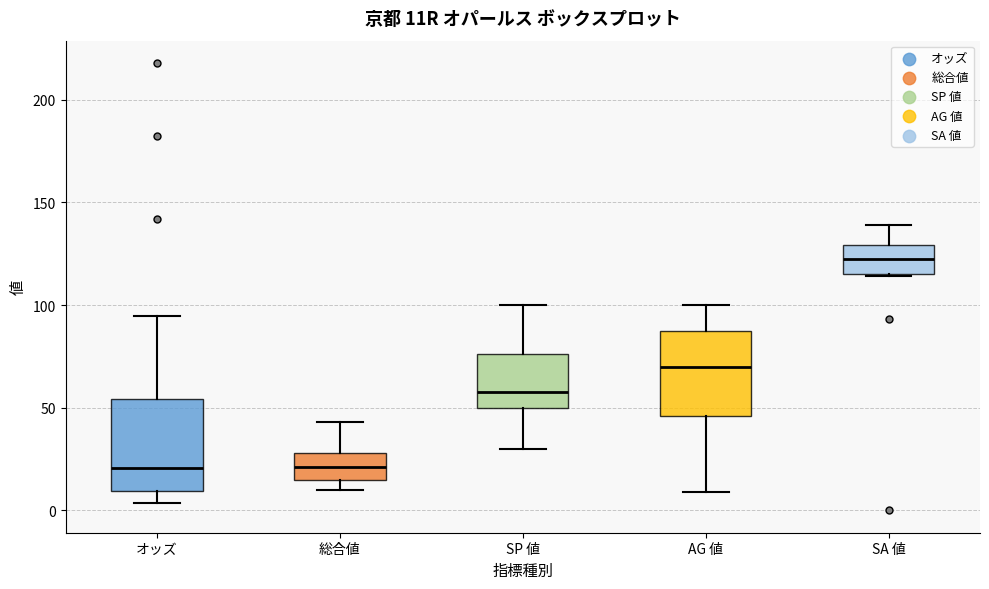

Where is the upper edge of the box for オッズ on the y-axis? The values are not printed on the chart, so give them approximately, as read against the axis.

55